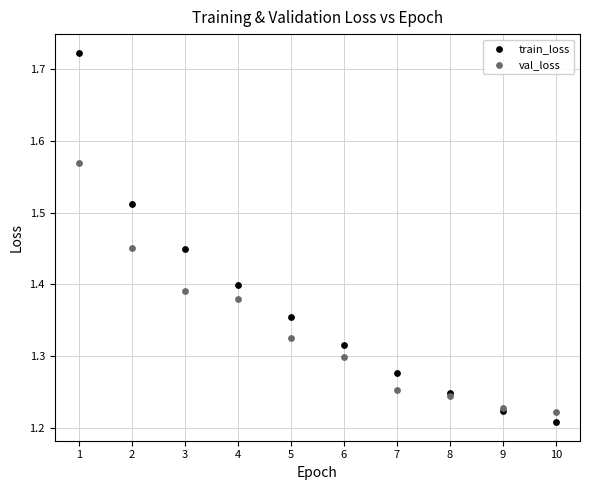

What are all the series names shown in the legend?

train_loss, val_loss